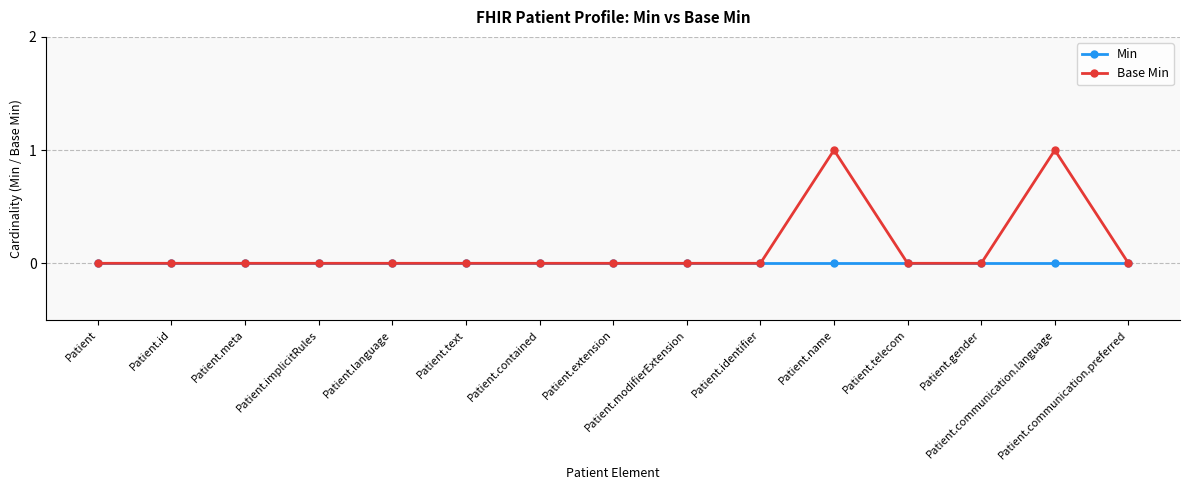

What is the highest value of the Base Min series?

1